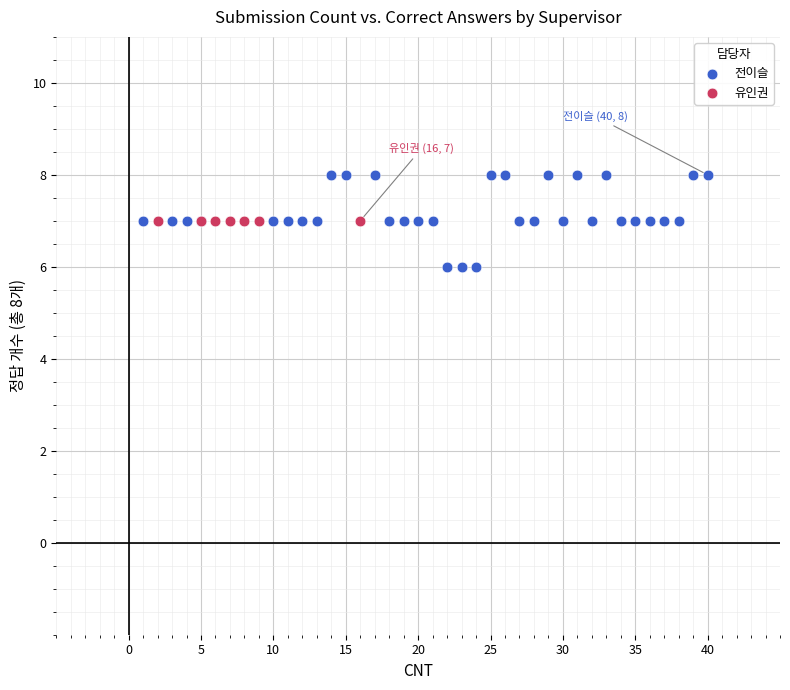

Which series reaches the minimum Y coordinate?

전이슬